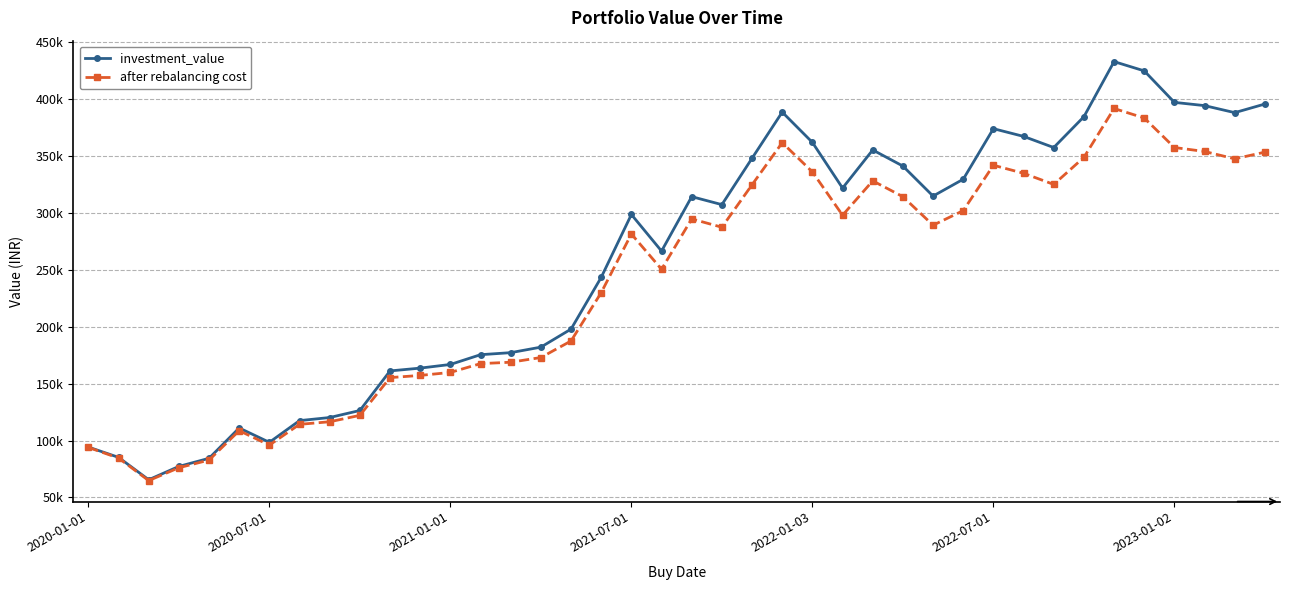

Is this an area chart (filled region under the line)?

No